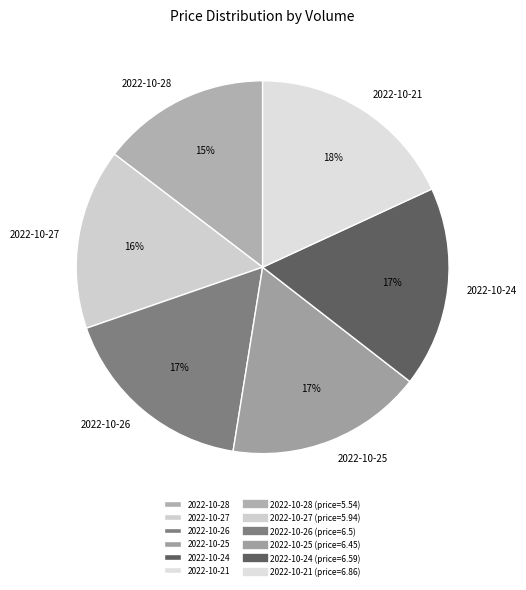

To the nearest percent, what is the average slice percentage?

17%